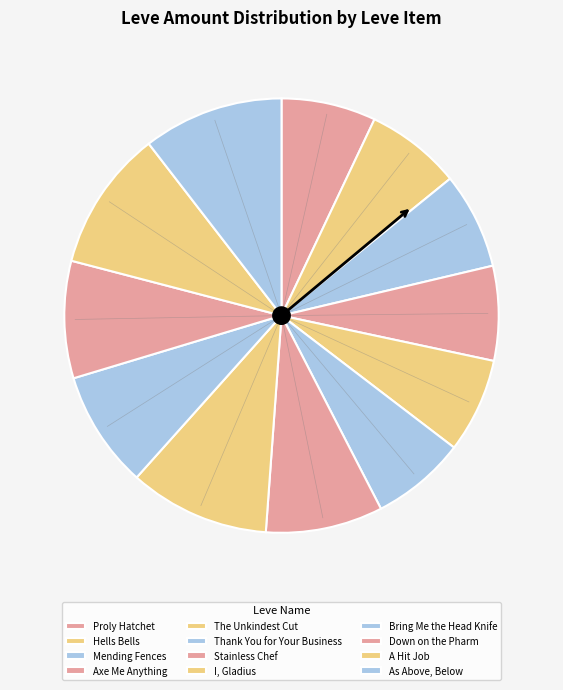

Approximately how many times larger is the value at Stainless Chef compared to The Unkindest Cut?

1.2